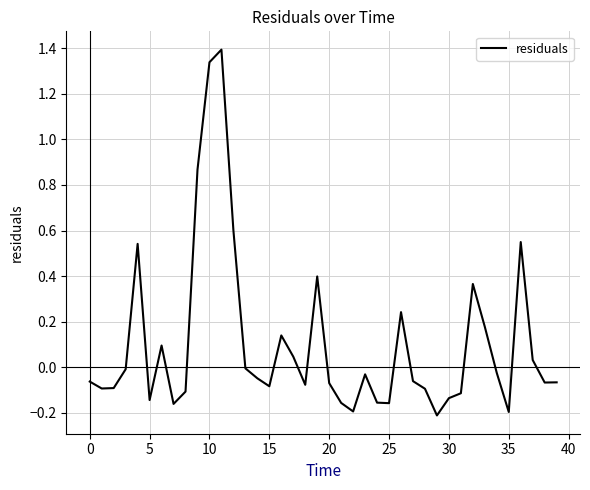

What is the maximum value shown in the chart?

1.4